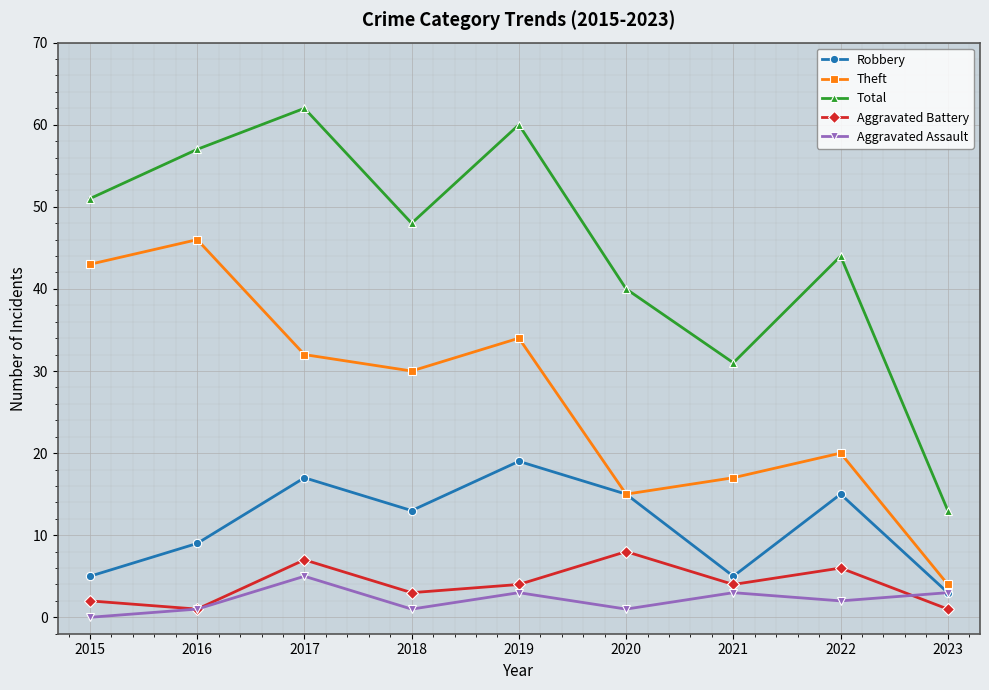

Reading left to right, extract all data points from this chart.

Robbery: 2015=5	2016=9	2017=17	2018=13	2019=19	2020=15	2021=5	2022=15	2023=3
Theft: 2015=43	2016=46	2017=32	2018=30	2019=34	2020=15	2021=17	2022=20	2023=4
Total: 2015=51	2016=57	2017=62	2018=48	2019=60	2020=40	2021=31	2022=44	2023=13
Aggravated Battery: 2015=2	2016=1	2017=7	2018=3	2019=4	2020=8	2021=4	2022=6	2023=1
Aggravated Assault: 2015=0	2016=1	2017=5	2018=1	2019=3	2020=1	2021=3	2022=2	2023=3